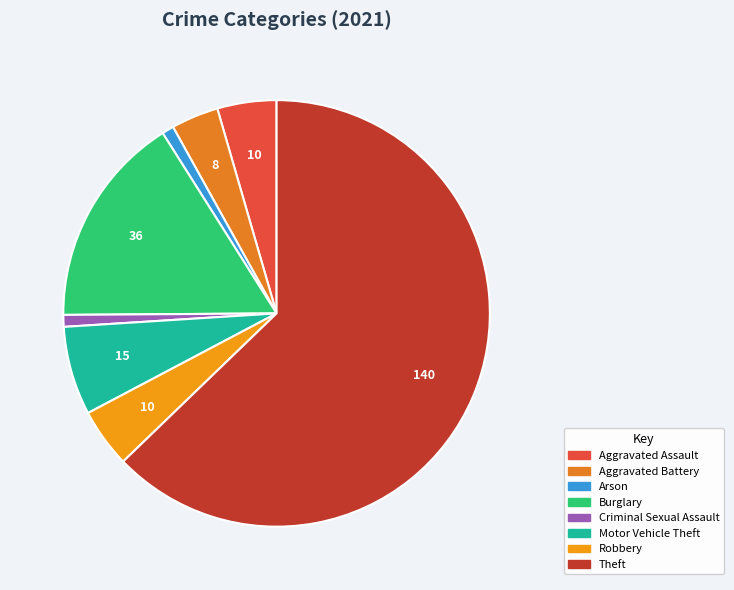

How many slices are in this pie chart?

8